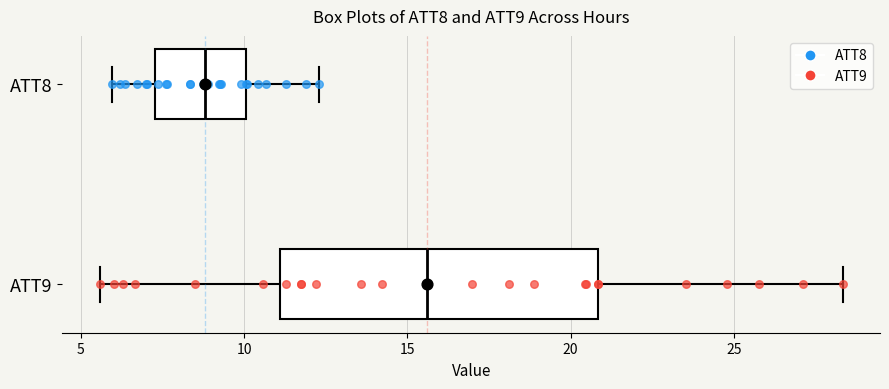

Reading bottom to top, transcribe this box plot: for each box, give where its median line is, the range the box spans, and where its two whiskers end, as read against the x-axis. The values are not printed on the chart, so give them approximately, as read against the axis.

ATT9: median 15.5, box 11.0 to 21.0, whiskers 5.5 to 28.5
ATT8: median 9.0, box 7.5 to 10.0, whiskers 6.0 to 12.5